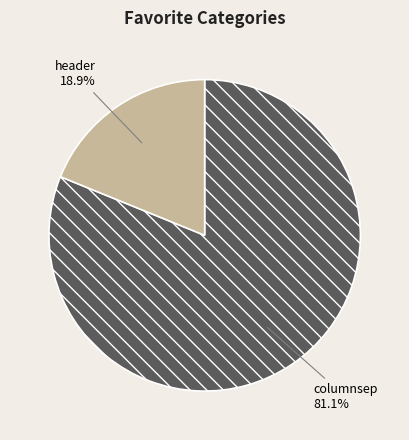

Which category has the biggest portion of the pie?

columnsep